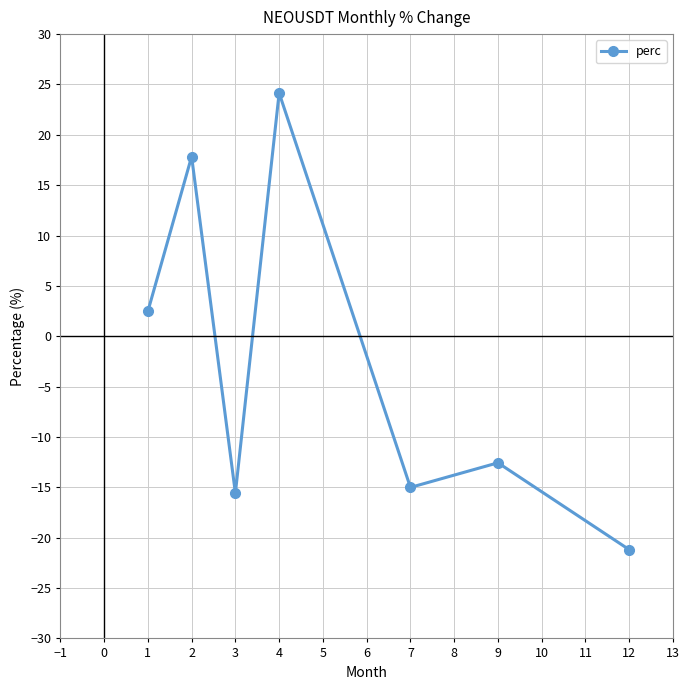

Is this an area chart (filled region under the line)?

No